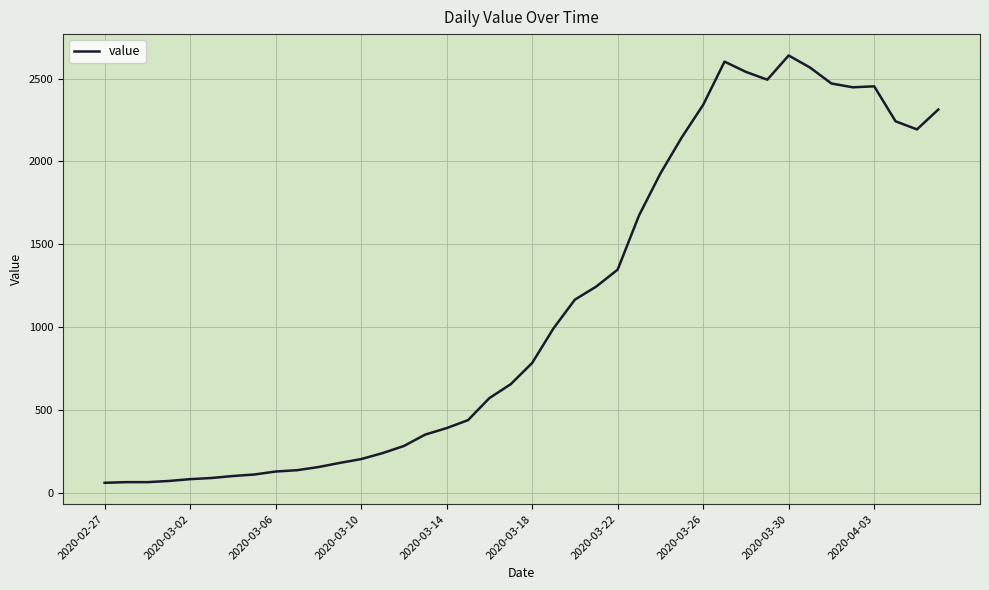

What is the difference between the maximum and minimum values?

2578